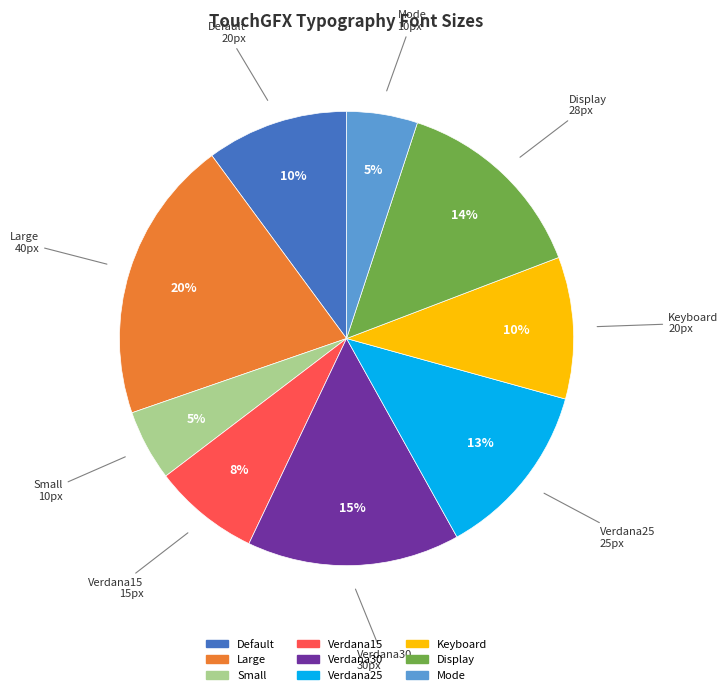

What is the largest slice in the pie chart?

Large